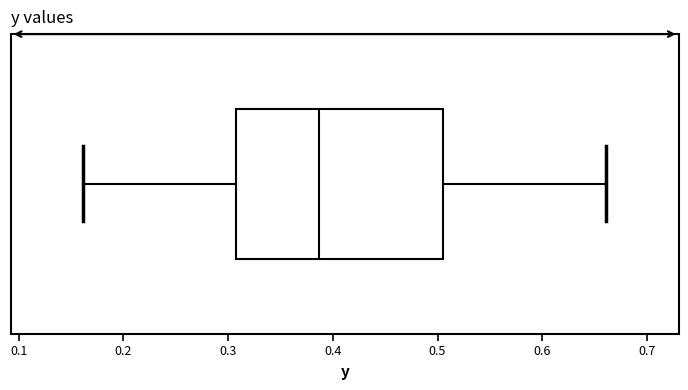

Read this box plot against the x-axis: the position of the median line, the range covered by the box, and the ends of both whiskers. The values are not printed on the chart, so give them approximately, as read against the axis.

median 0.39, box 0.31 to 0.50, whiskers 0.16 to 0.66